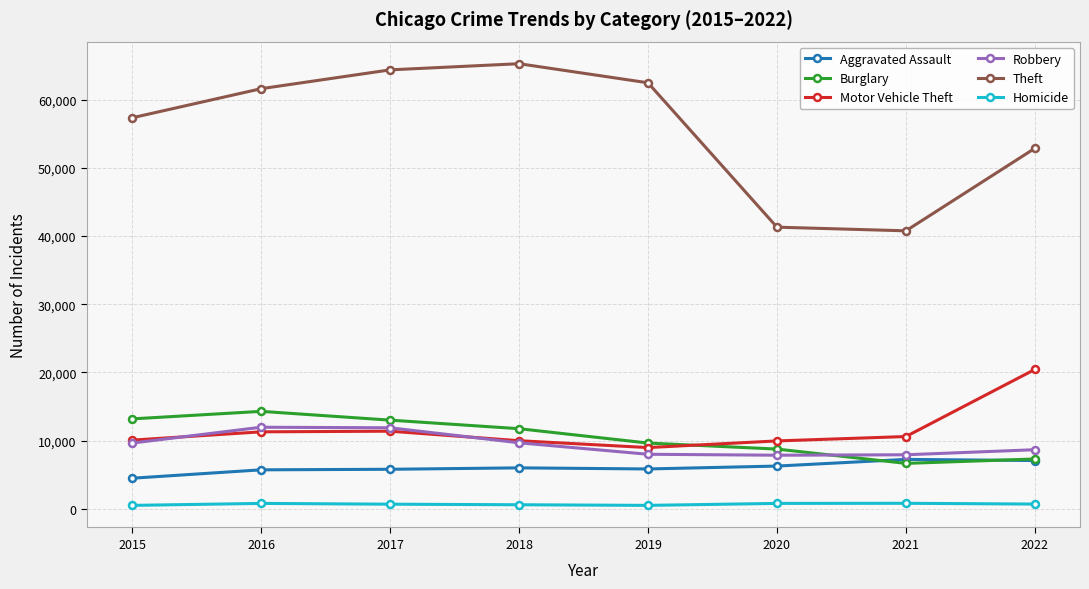

What is the highest value of the Motor Vehicle Theft series?

20440